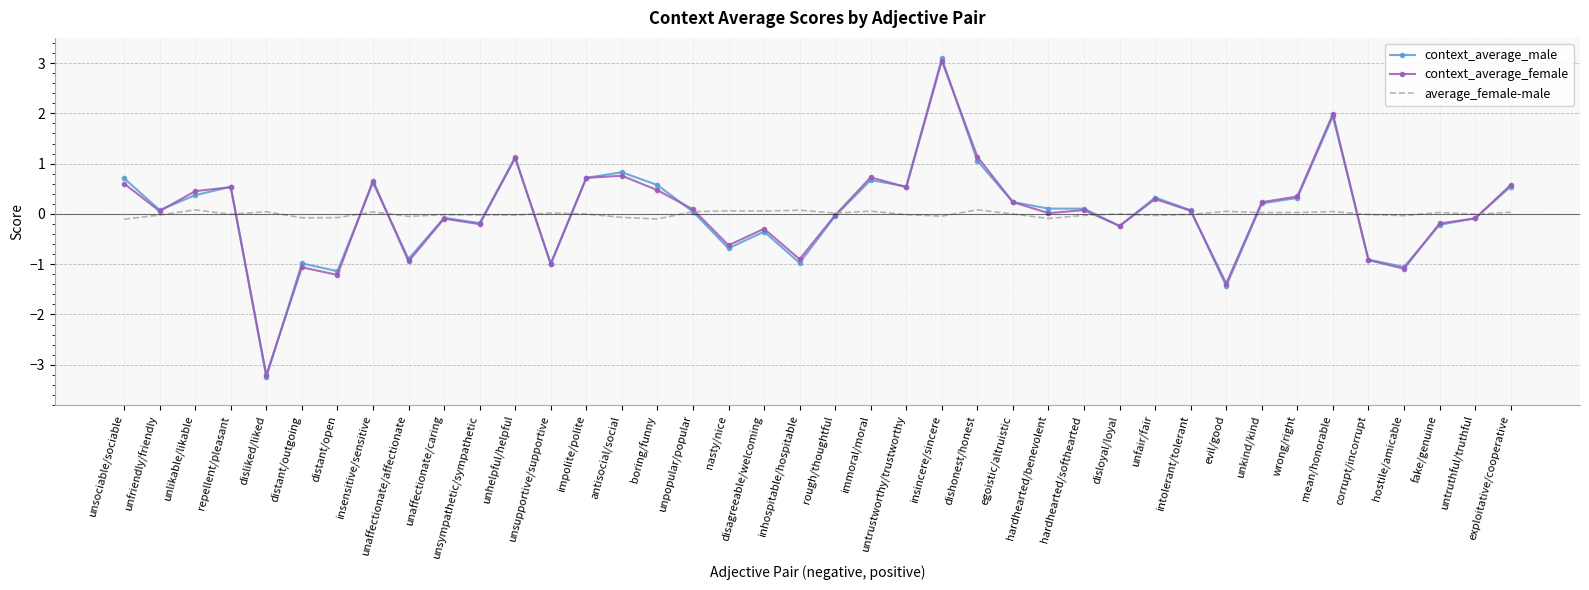

The context_average_male series shows -1.1 at hostile/amicable. True or false?

True